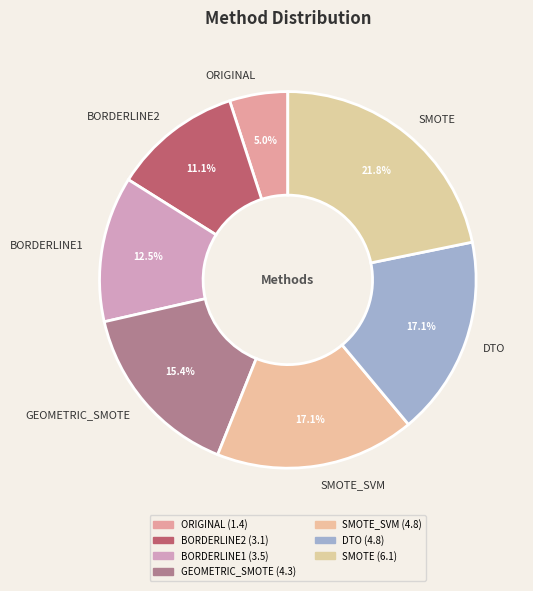

What percentage is NOT represented by GEOMETRIC_SMOTE?

84.6%